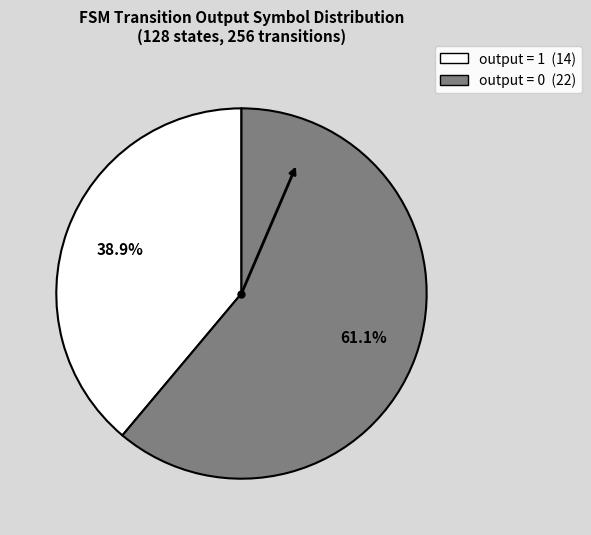

Is there a majority slice in this chart?

Yes